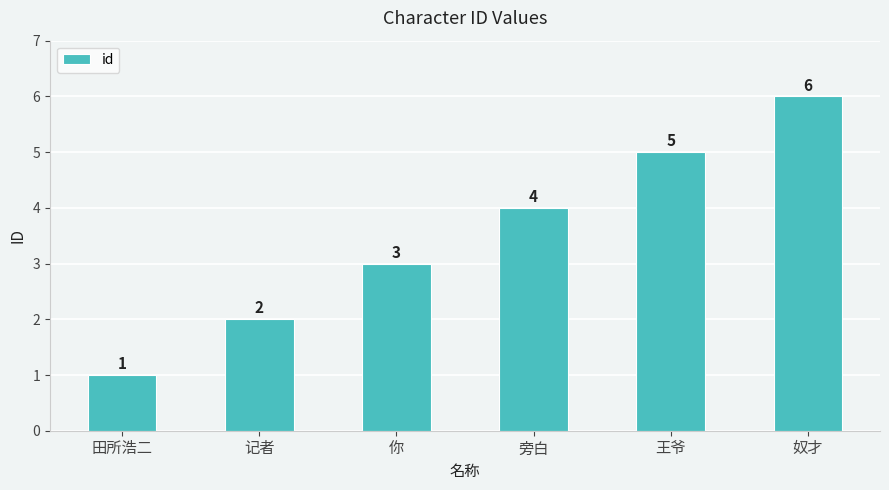

Does the chart contain stacked bars?

No